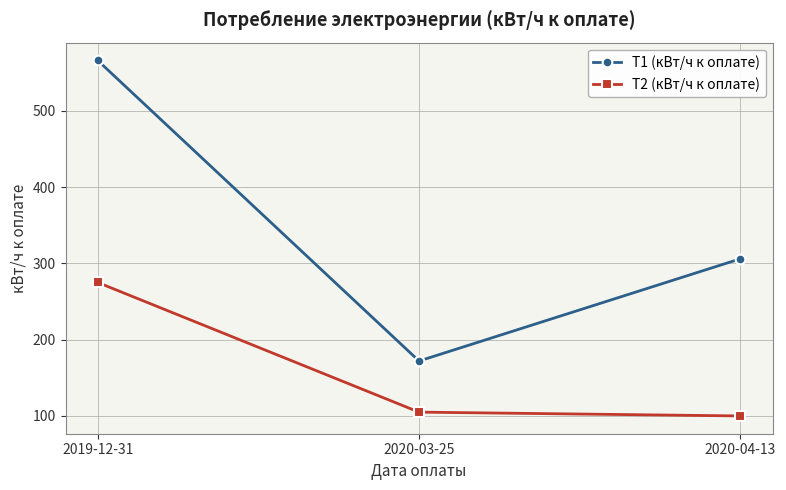

What is the label of the 2nd point from the right?

2020-03-25